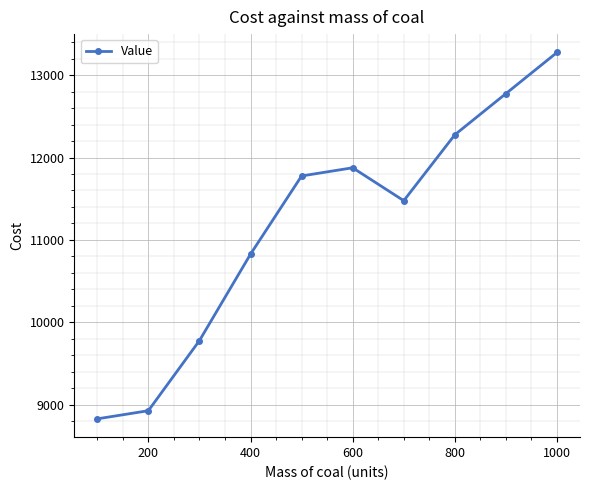

What is the maximum value shown in the chart?

13275.6